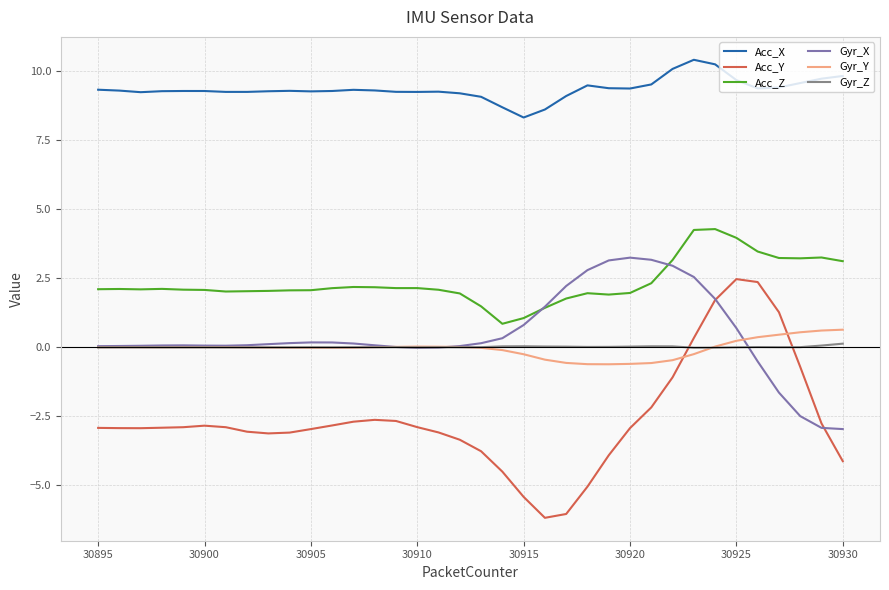

True or false: Acc_Y has more than 2 interior local peaks.

True